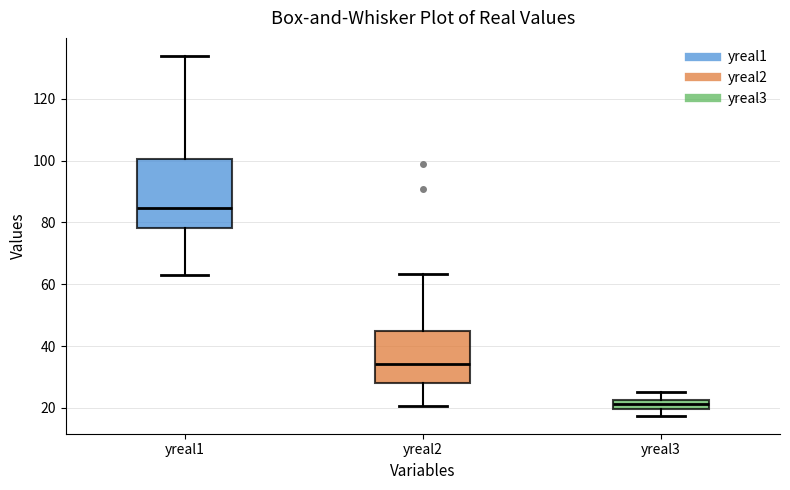

Reading left to right, transcribe this box plot: for each box, give where its median line is, the range the box spans, and where its two whiskers end, as read against the y-axis. The values are not printed on the chart, so give them approximately, as read against the axis.

yreal1: median 84, box 78 to 100, whiskers 64 to 134
yreal2: median 34, box 28 to 44, whiskers 20 to 64
yreal3: median 22 (inside the box), box 20 to 22, whiskers 18 to 26